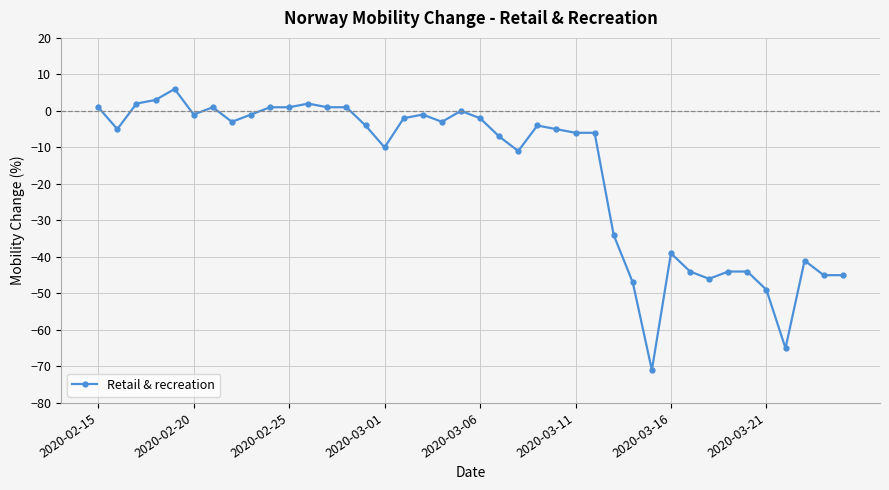

What is the value of the 40th point from the left?

-45